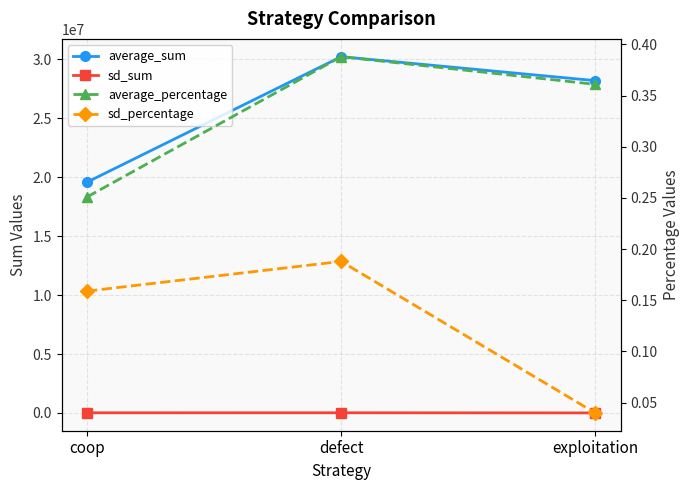

The value of average_percentage at exploitation is 0.4. True or false?

True